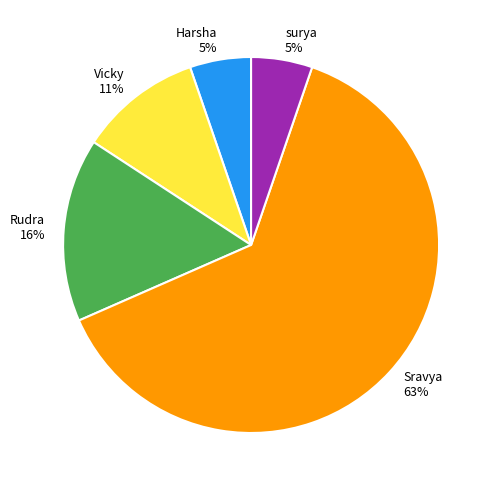

What is the largest slice in the pie chart?

Sravya